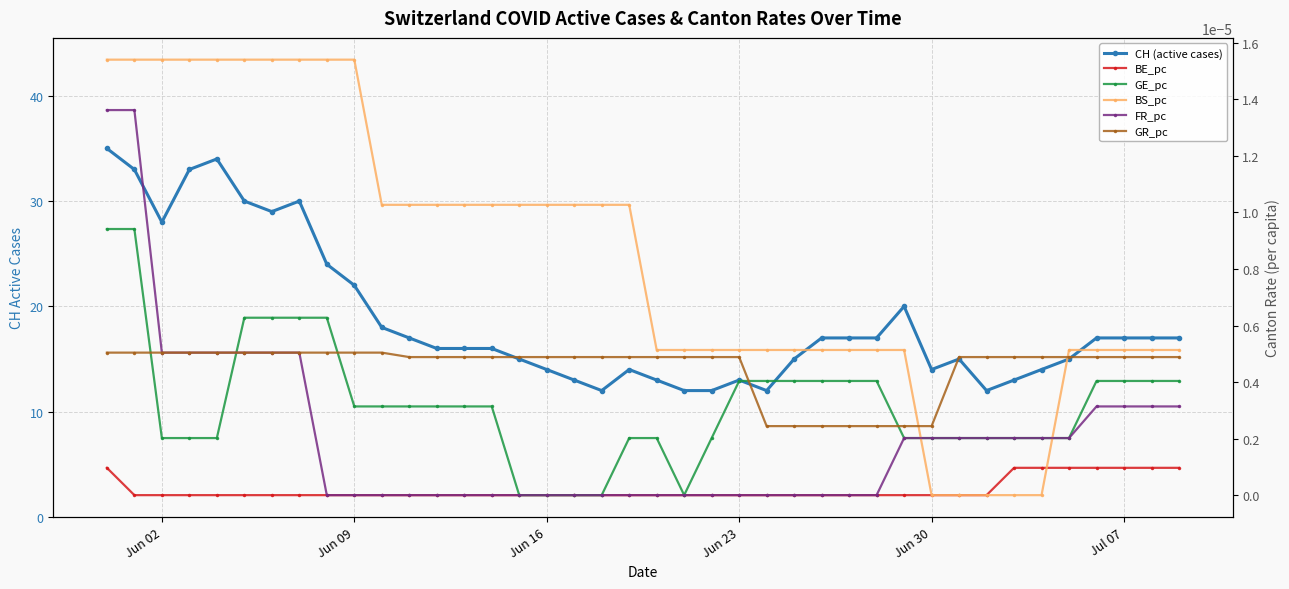

What is the maximum value shown in the chart?

35.0